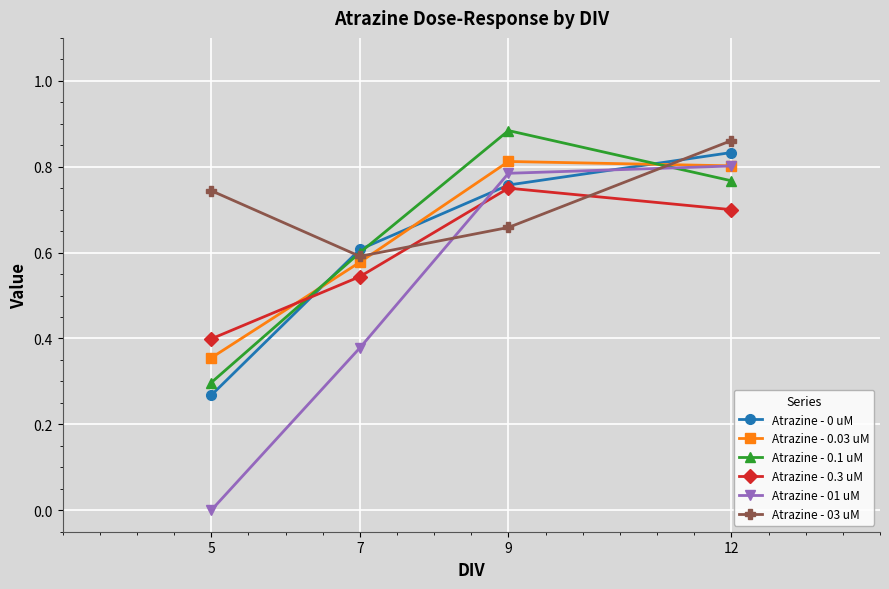

Where is the first local maximum for Atrazine - 0.03 uM?

9